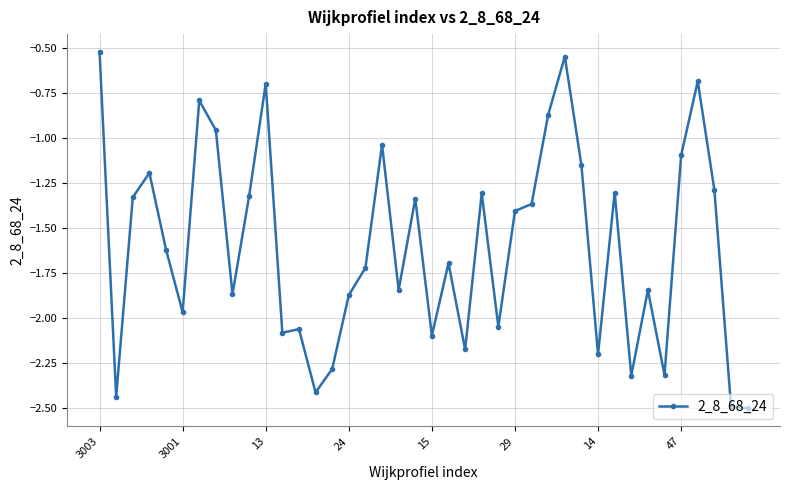

What is the smallest value displayed?

-2.5